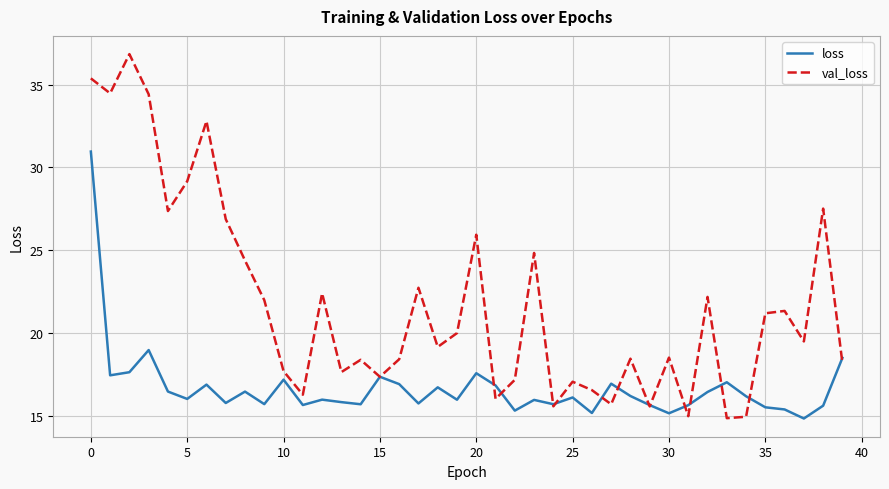

True or false: val_loss has more than 2 points higher than both neighbors.

True